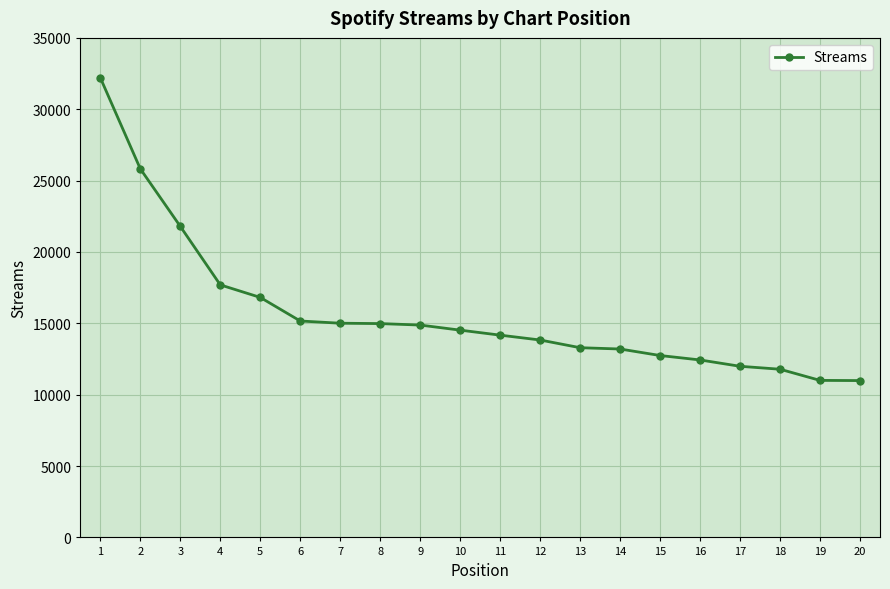

What is the change in value from 5 to 13?

-3524